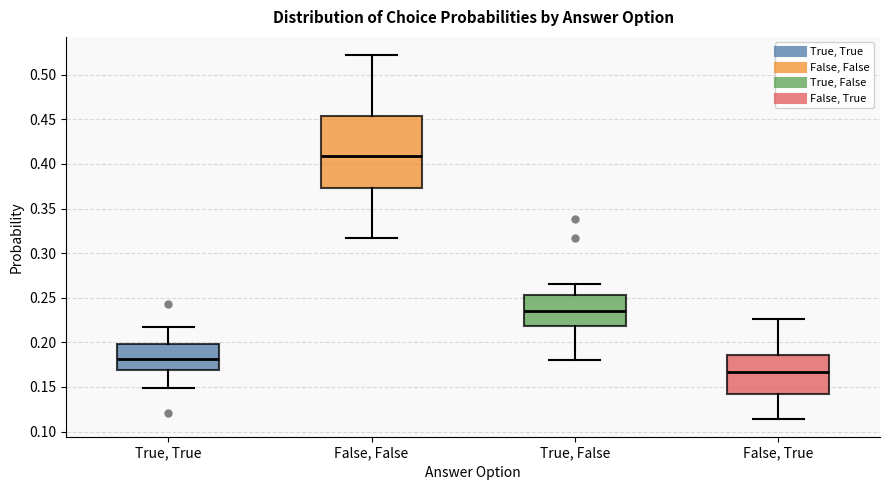

Reading left to right, read every box against the y-axis: the position of its median line, the range the box covers, and the ends of its whiskers. The values are not printed on the chart, so give them approximately, as read against the axis.

True, True: median 0.180, box 0.170 to 0.200, whiskers 0.150 to 0.220
False, False: median 0.410, box 0.375 to 0.455, whiskers 0.315 to 0.520
True, False: median 0.235, box 0.220 to 0.255, whiskers 0.180 to 0.265
False, True: median 0.165, box 0.140 to 0.185, whiskers 0.115 to 0.225